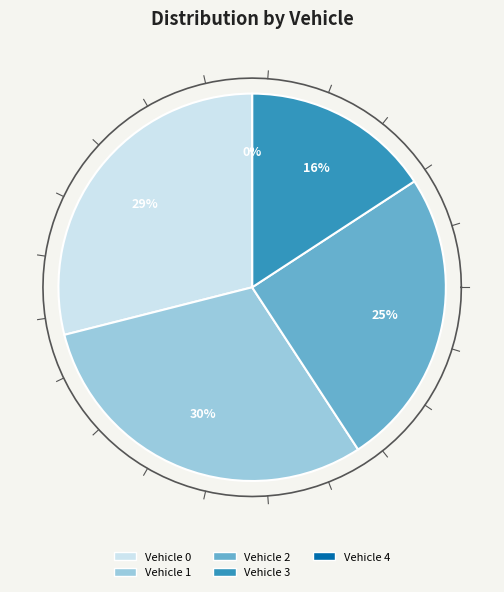

What portion of the pie excludes Vehicle 3?

82.9%